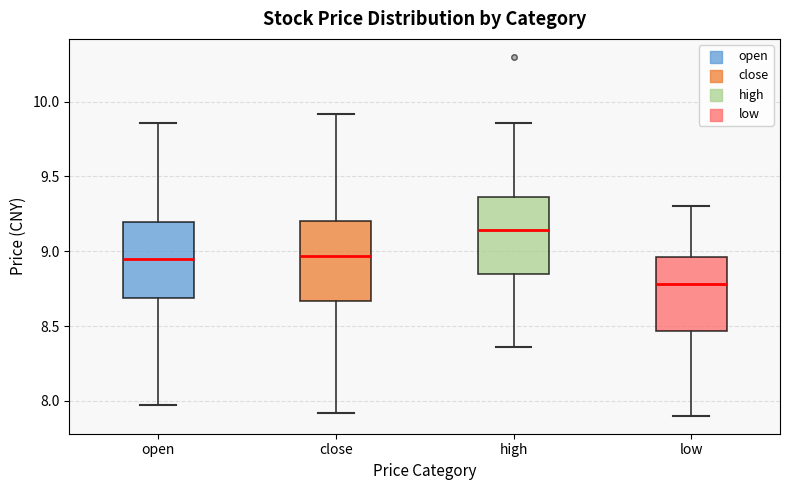

Reading left to right, transcribe this box plot: for each box, give where its median line is, the range the box spans, and where its two whiskers end, as read against the y-axis. The values are not printed on the chart, so give them approximately, as read against the axis.

open: median 8.95, box 8.70 to 9.20, whiskers 7.95 to 9.85
close: median 8.95, box 8.65 to 9.20, whiskers 7.90 to 9.90
high: median 9.15, box 8.85 to 9.35, whiskers 8.35 to 9.85
low: median 8.80, box 8.45 to 8.95, whiskers 7.90 to 9.30